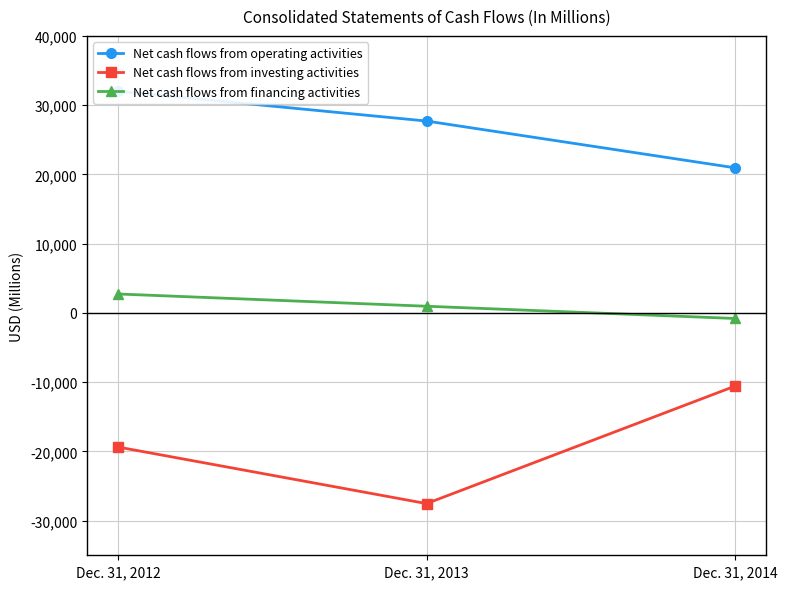

What is the minimum value for Net cash flows from investing activities?

-27535